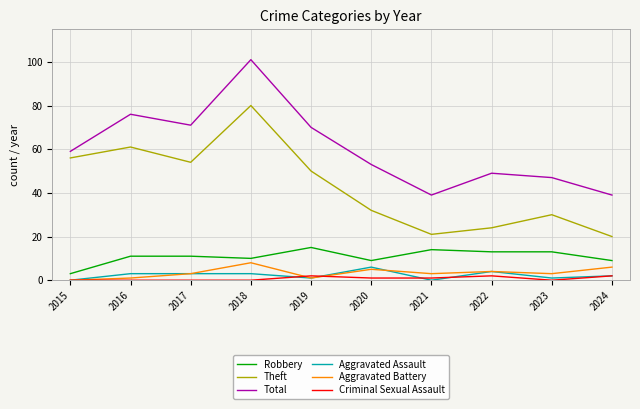

Rank the series by their maximum value, from lowest to highest.

Criminal Sexual Assault, Aggravated Assault, Aggravated Battery, Robbery, Theft, Total